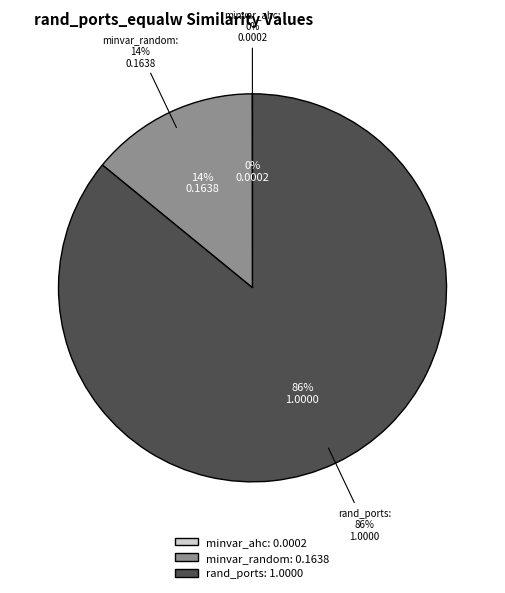

Is it true that rand_ports_equalw is 99% of the pie?

False